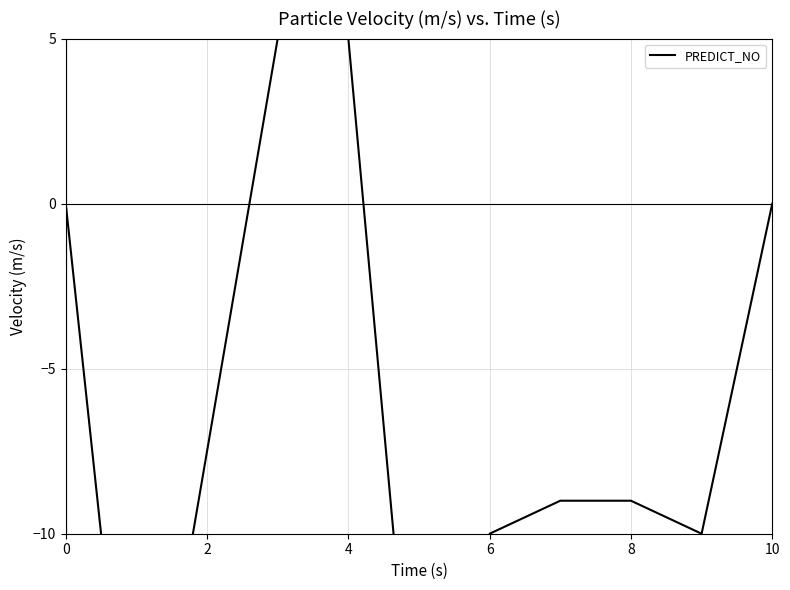

The value at 0 is 0.0. True or false?

True